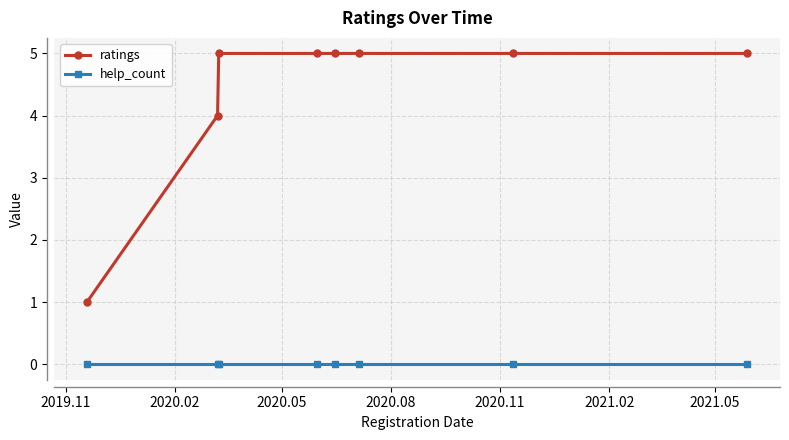

Does the chart display data point markers on the line(s)?

Yes